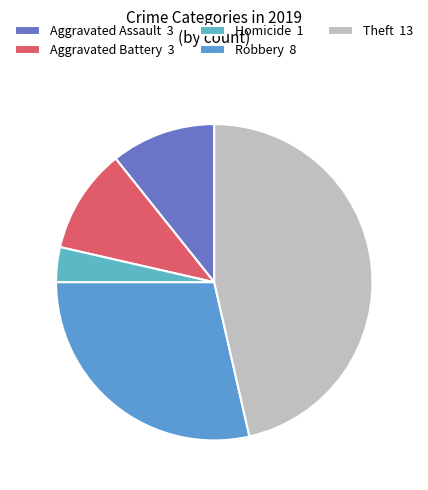

How many segments does this pie chart have?

5